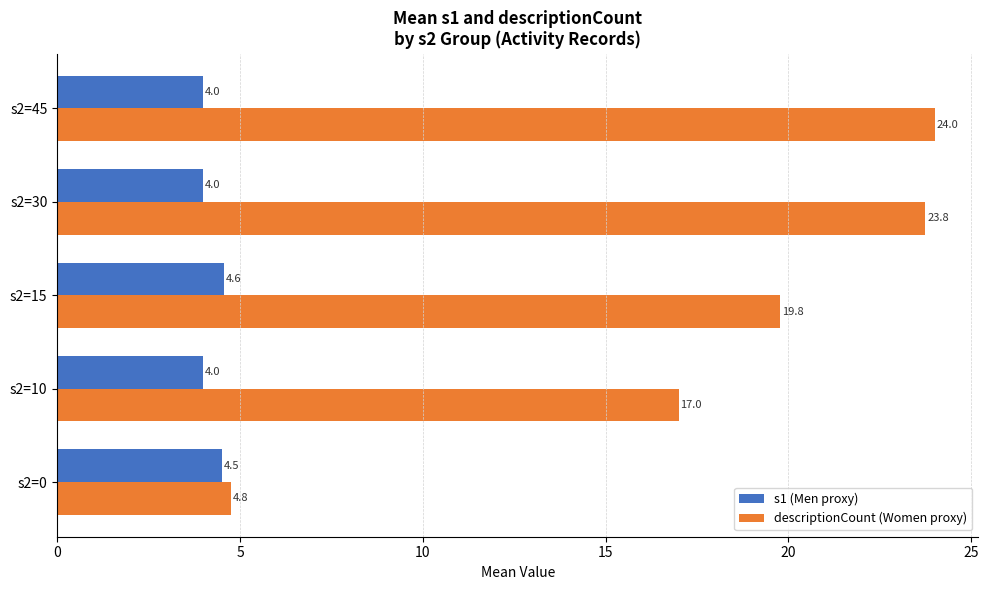

Rank the series by their average value, from highest to lowest.

descriptionCount (Women proxy), s1 (Men proxy)